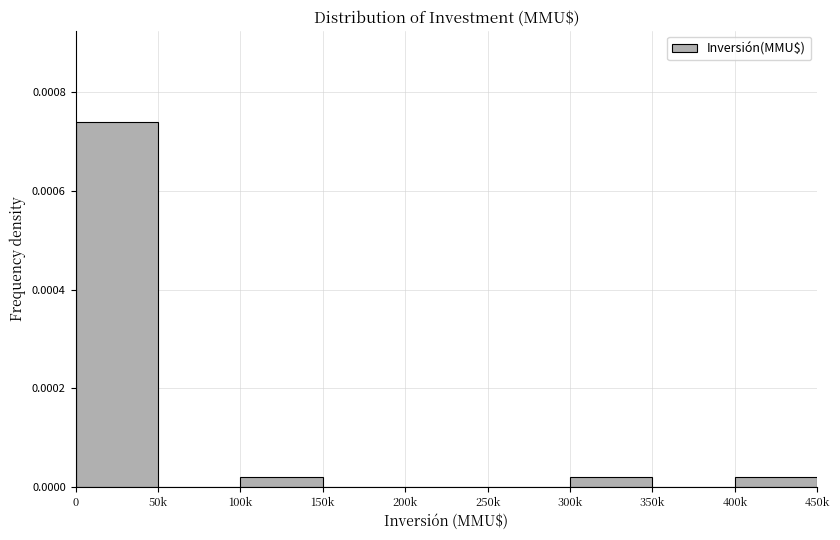

True or false: the data shows 0.0 at 350k.

True